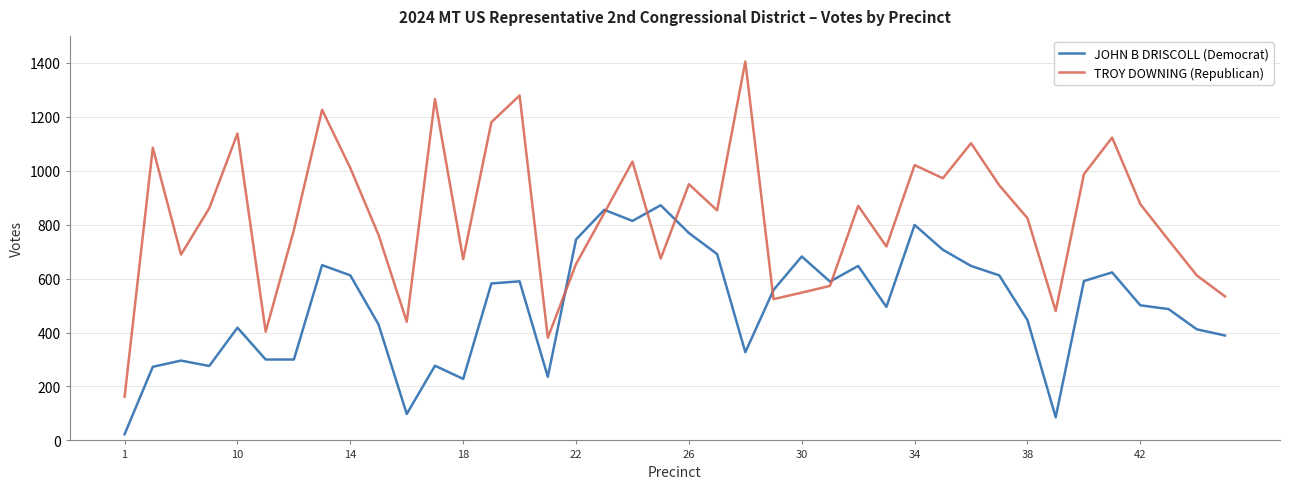

True or false: JOHN B DRISCOLL (Democrat) has more than 1 interior local peaks.

True